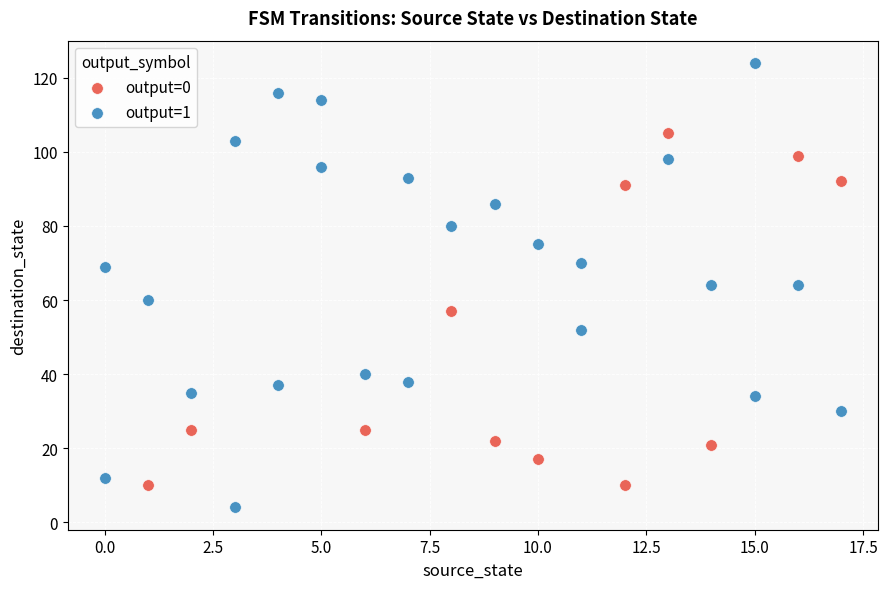

What are all the series names shown in the legend?

output=0, output=1